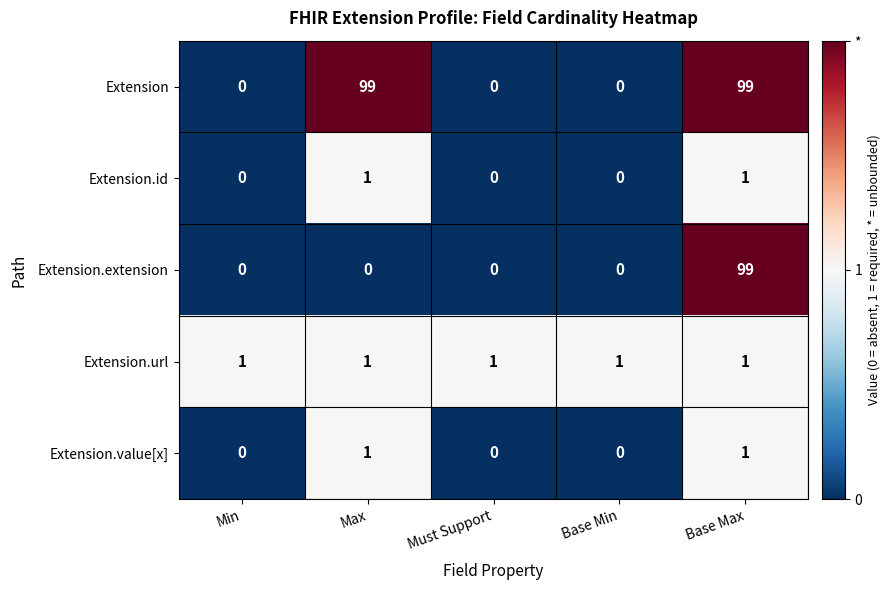

Reading left to right, list all the values displayed in this chart.

Extension: 0	99	0	0	99
Extension.id: 0	1	0	0	1
Extension.extension: 0	0	0	0	99
Extension.url: 1	1	1	1	1
Extension.value[x]: 0	1	0	0	1